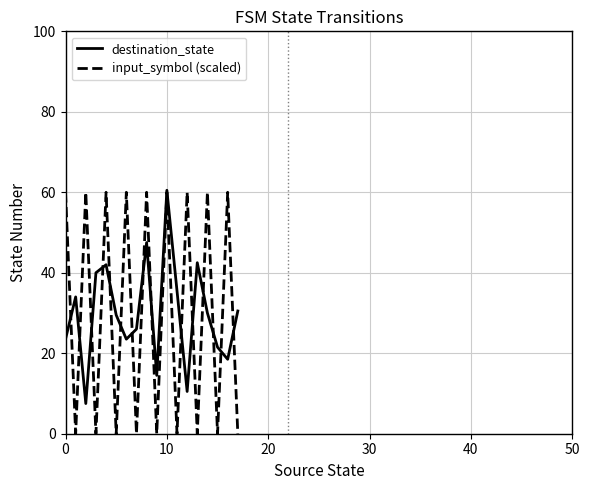

What are all the series names shown in the legend?

destination_state, input_symbol (scaled)